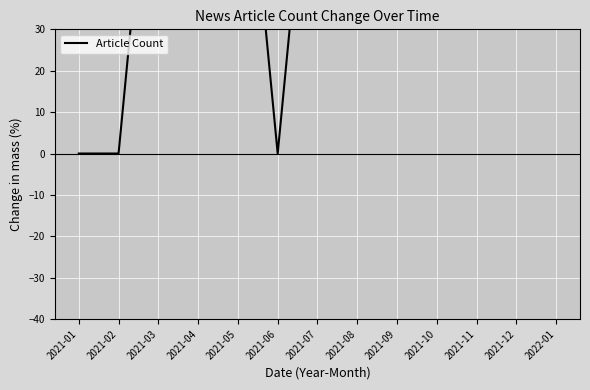

How many categories are shown in the chart?

13